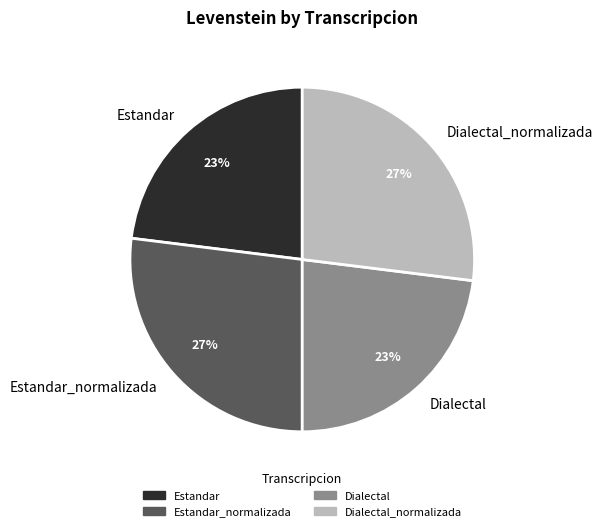

What percentage is the Estandar_normalizada slice, to the nearest percent?

27%